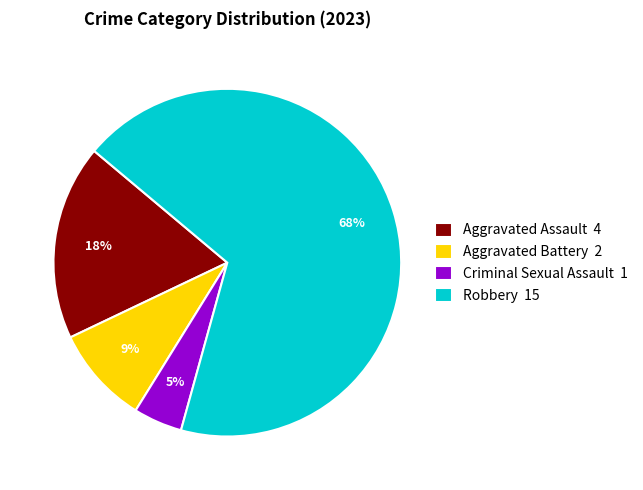

The Criminal Sexual Assault slice represents 5% of the pie. True or false?

True